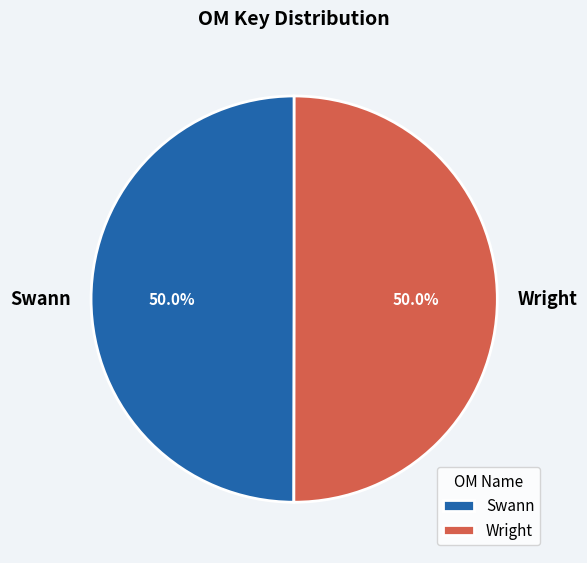

To the nearest percent, what percentage of the pie is Swann?

50%